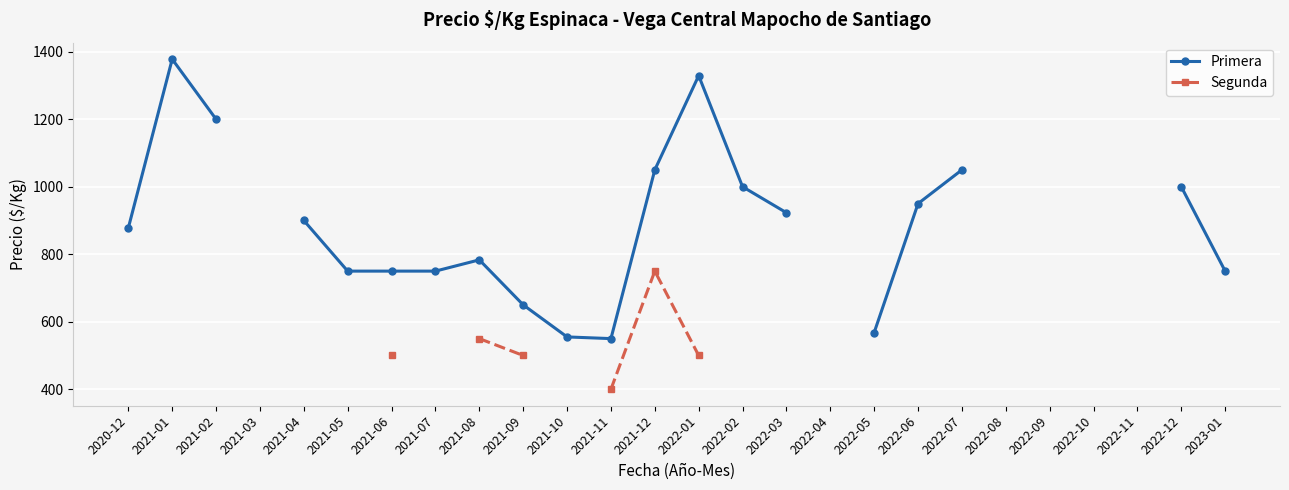

At how many categories does at least one series exceed 852?

11